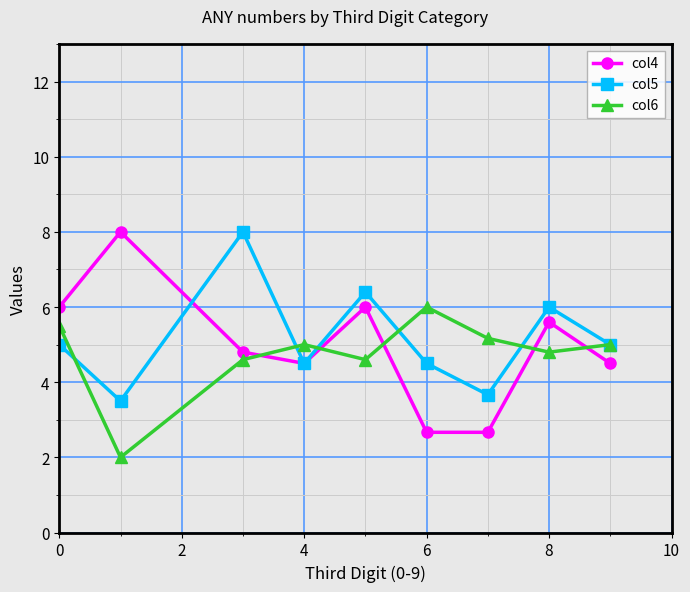

Does the chart display data point markers on the line(s)?

Yes